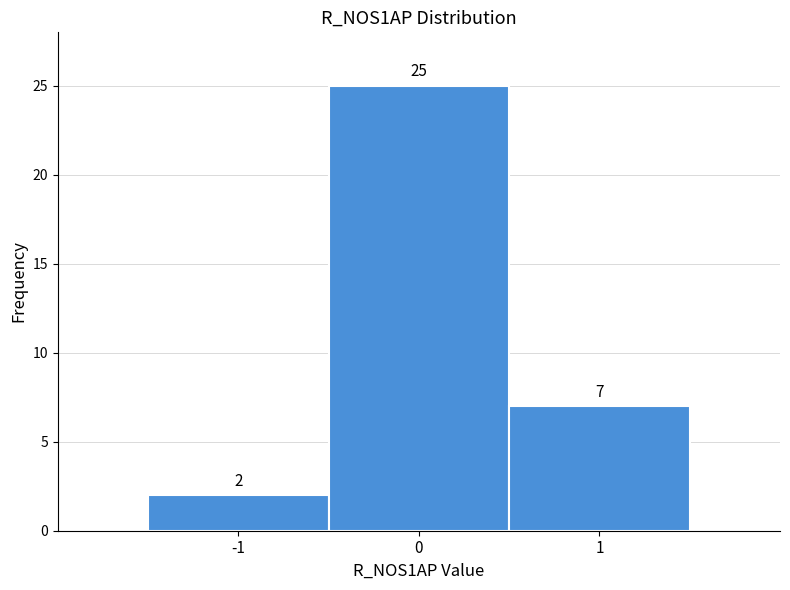

How tall is the bar that spans -1.5 to -0.5 on the x-axis?

2